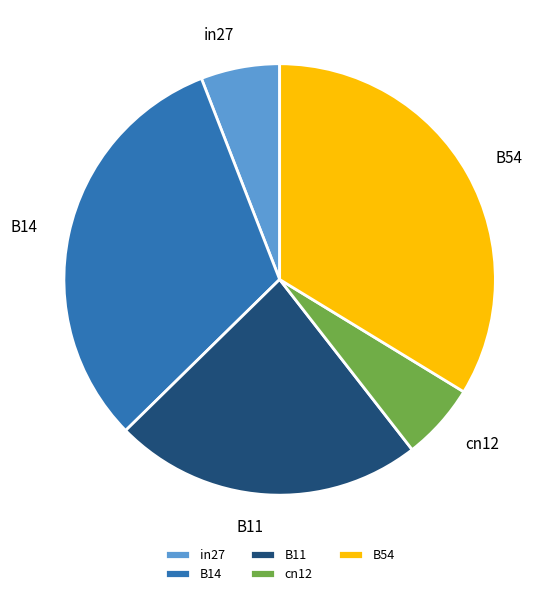

True or false: B14 accounts for 20% of the total.

False